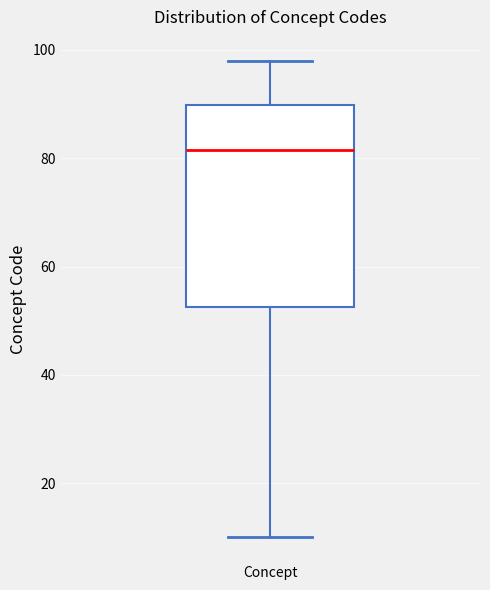

Read this box plot against the y-axis: the position of the median line, the range covered by the box, and the ends of both whiskers. The values are not printed on the chart, so give them approximately, as read against the axis.

median 82, box 52 to 90, whiskers 10 to 98